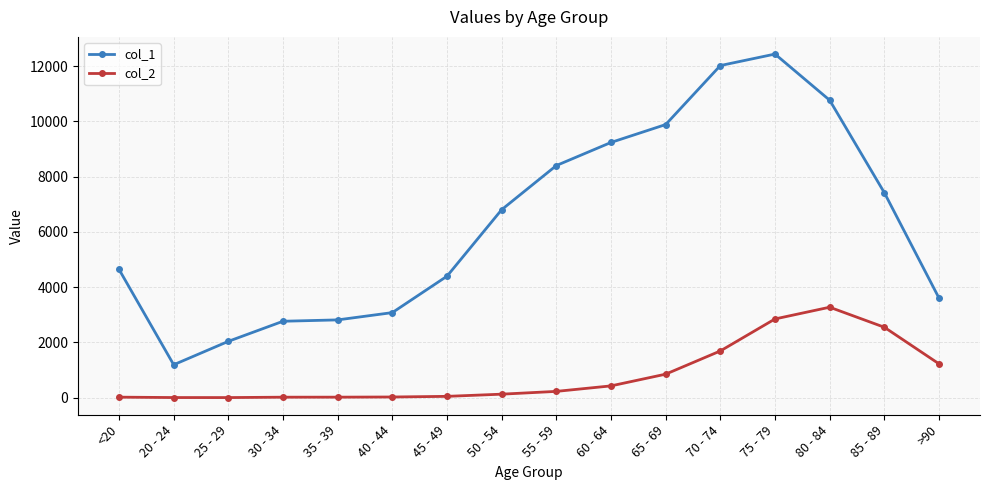

The col_1 series shows 12018 at 70 - 74. True or false?

True